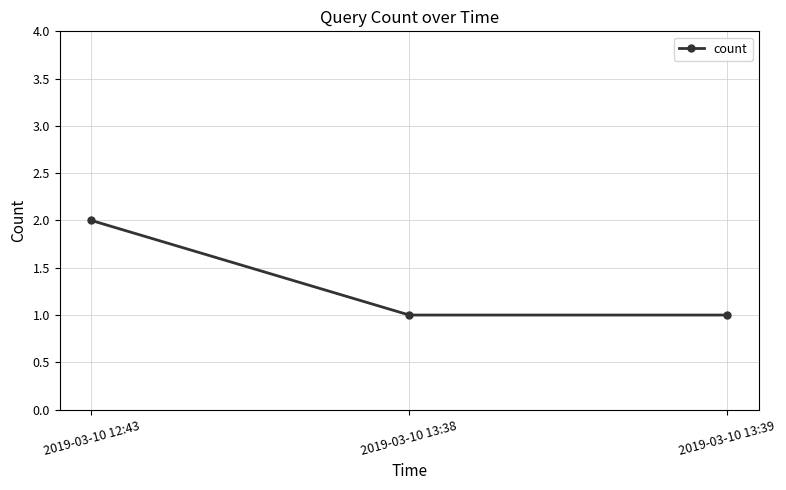

Does the chart have visible grid lines?

Yes